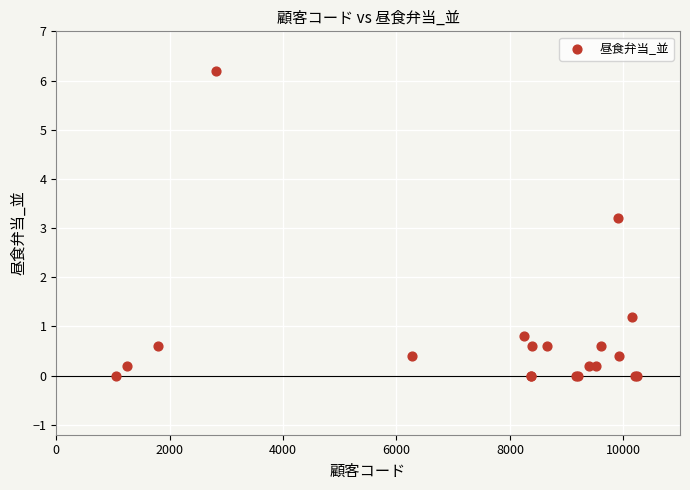

What Y value in the scatter plot is closest to 3?

3.2